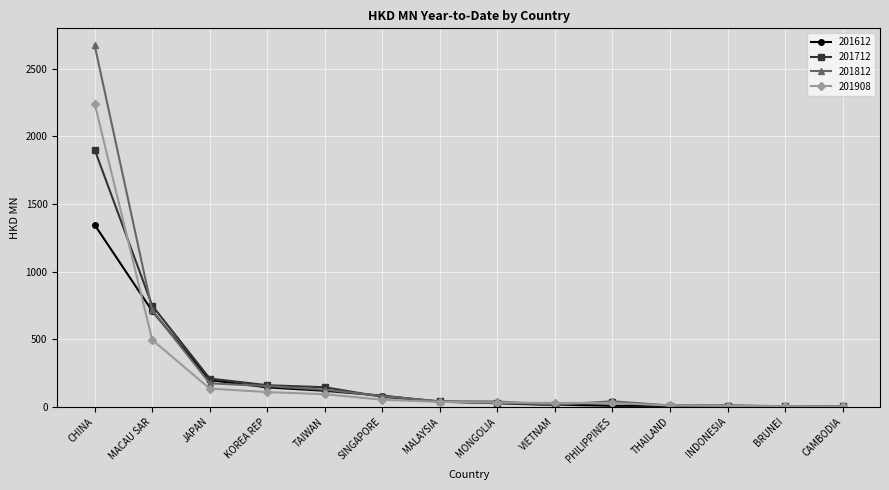

At which category is the sum across all series the highest?

CHINA